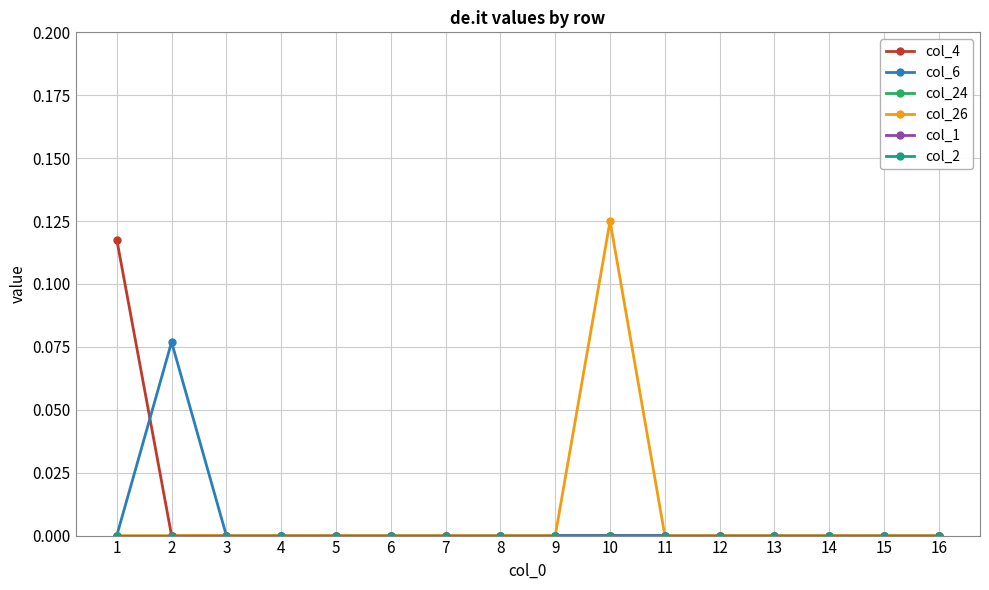

Which series has the largest range (max minus min)?

col_26